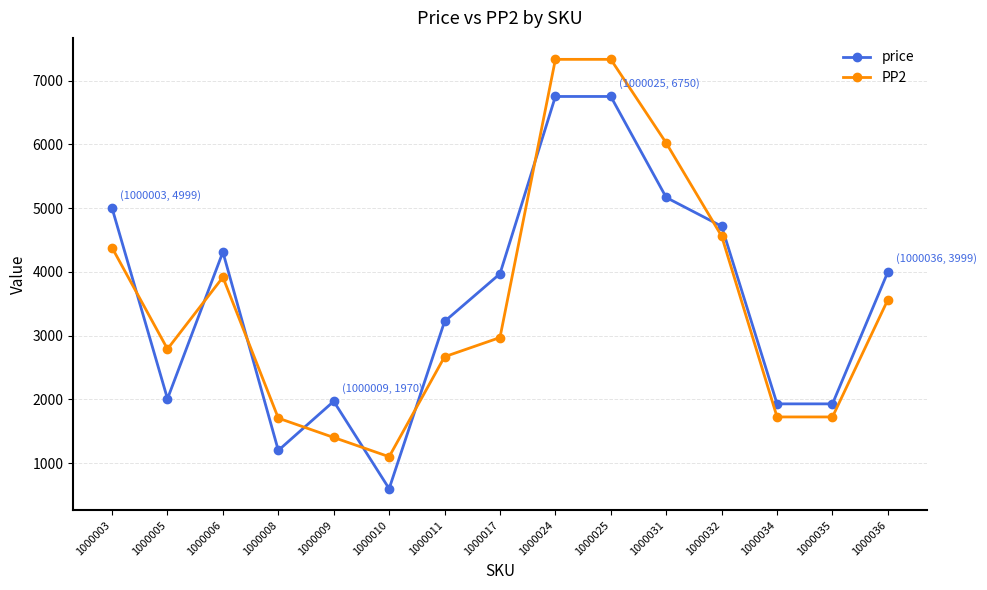

Is the value of PP2 at 1000011 greater than the value of price at 1000025?

No